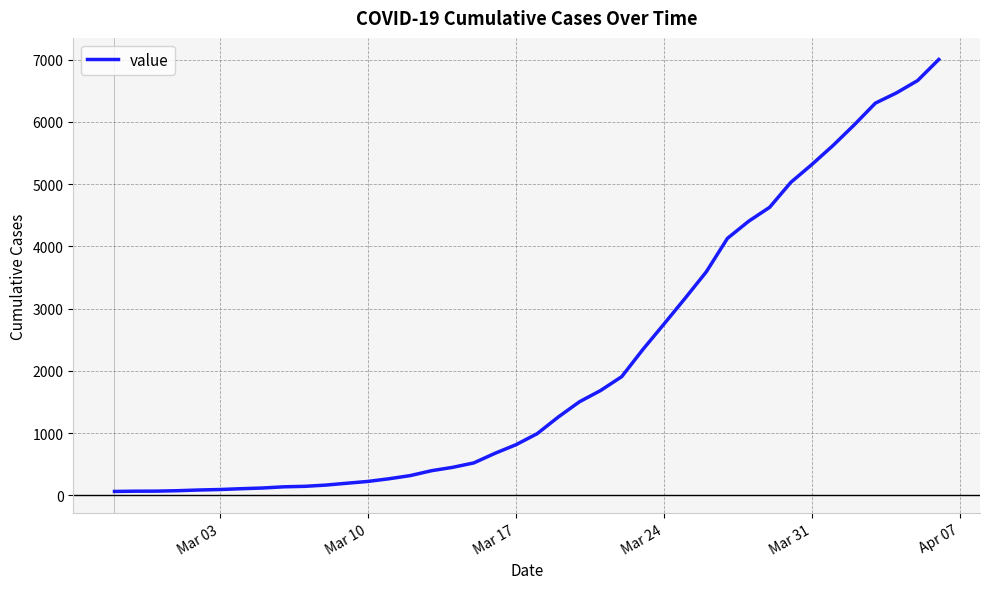

What is the greatest value displayed?

7001